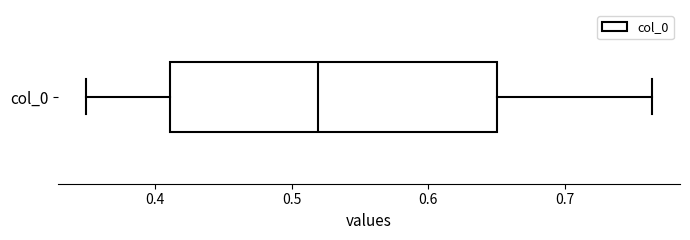

Read this box plot against the x-axis: the position of the median line, the range covered by the box, and the ends of both whiskers. The values are not printed on the chart, so give them approximately, as read against the axis.

median 0.52, box 0.41 to 0.65, whiskers 0.35 to 0.76